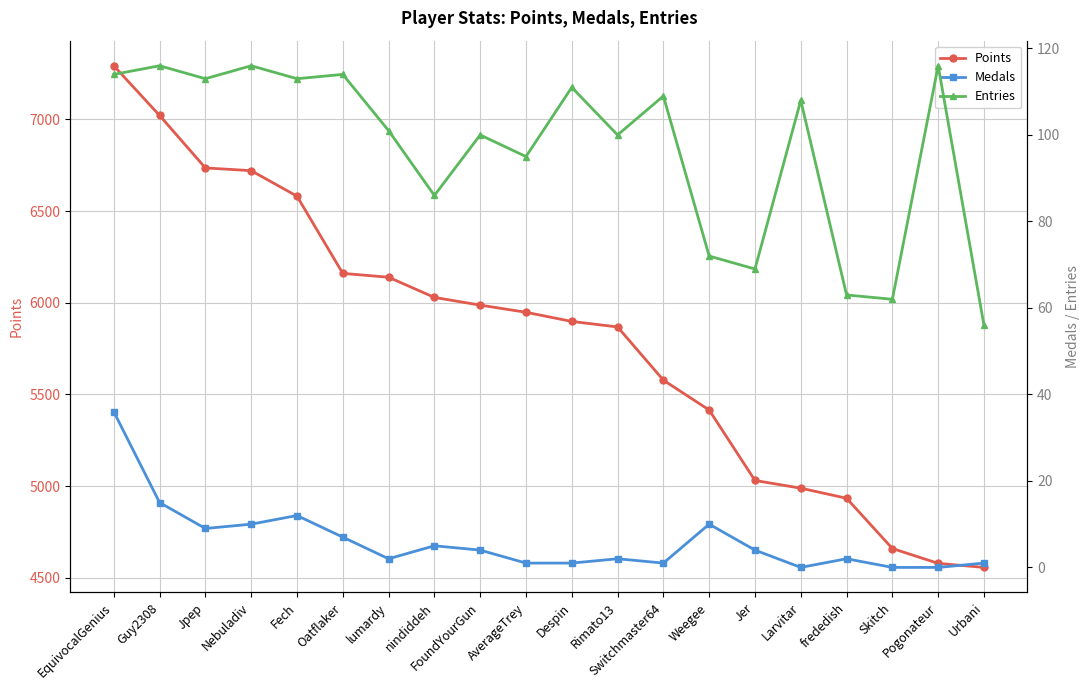

Which has a higher value, nindiddeh or lumardy?

lumardy